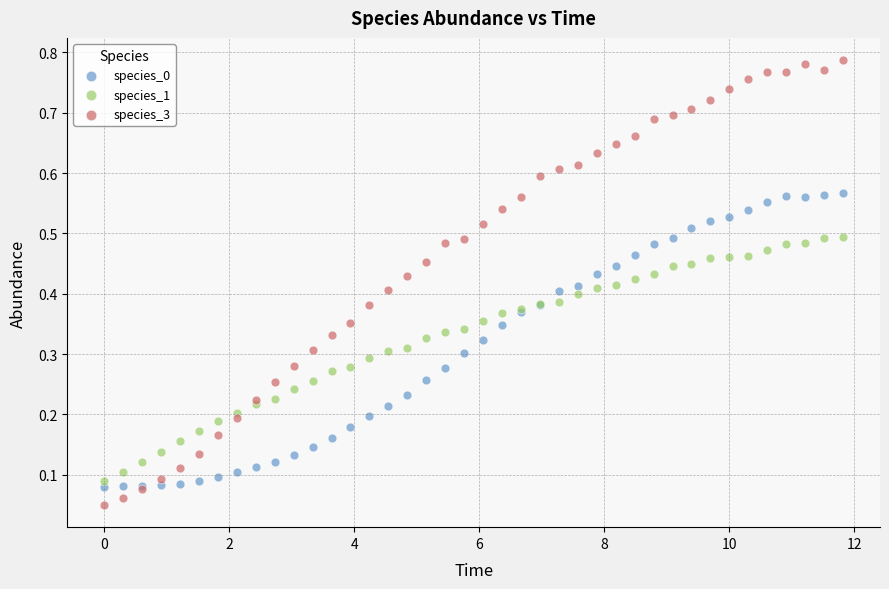

Which series contains the lowest Y value?

species_3